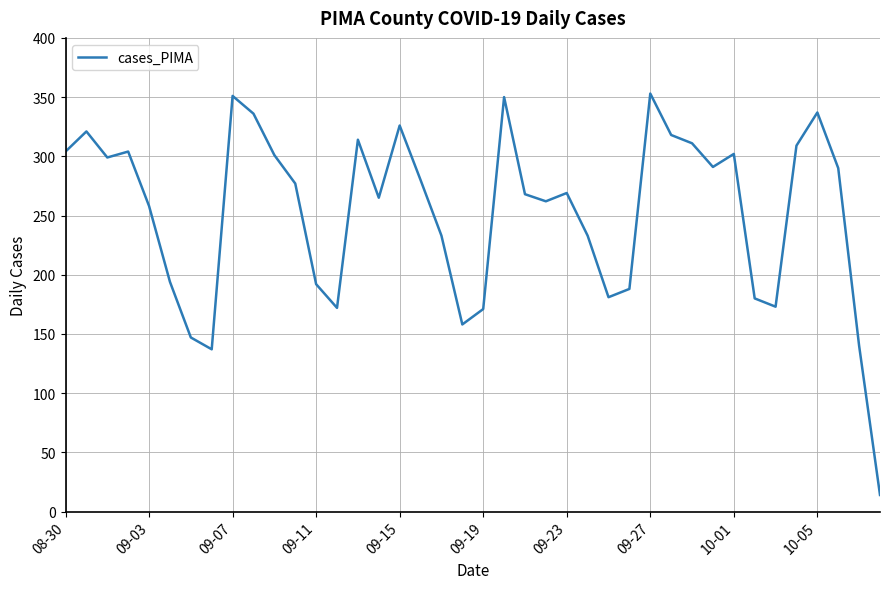

What is the smallest value displayed?

14